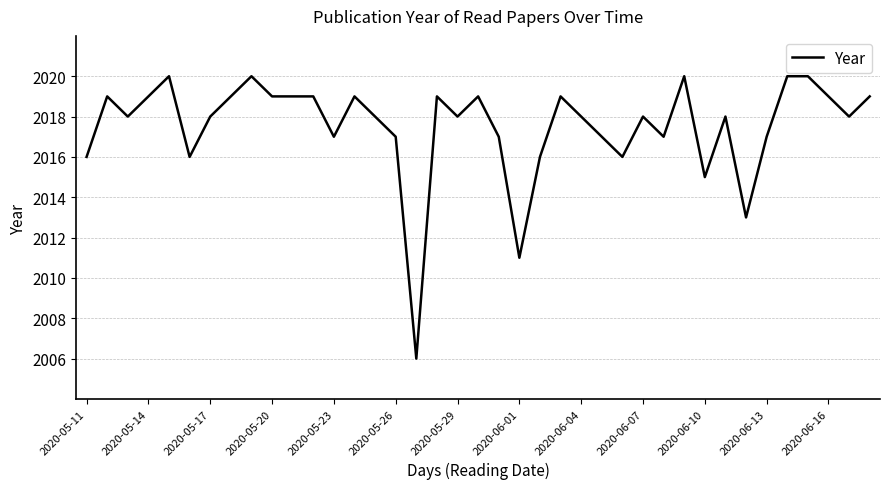

What is the maximum value shown in the chart?

2020